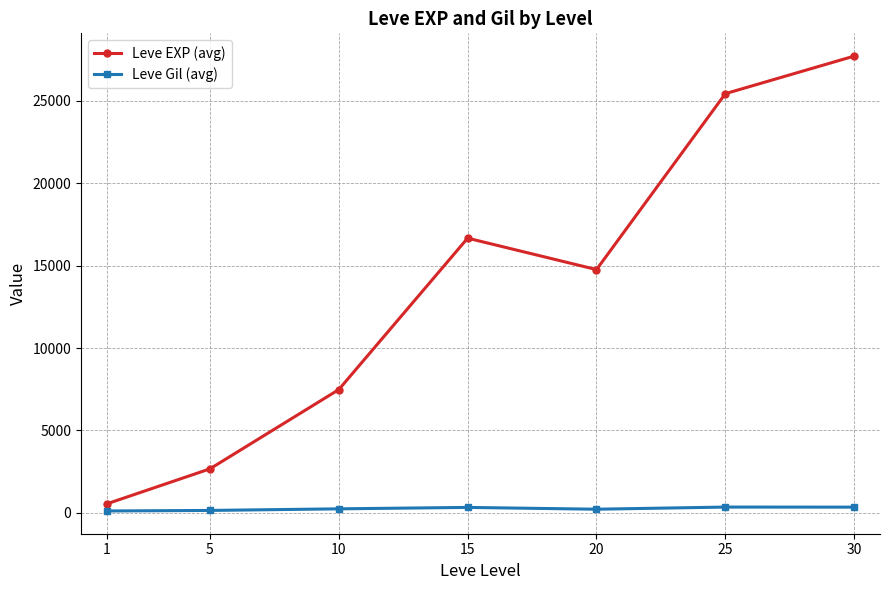

True or false: Leve Gil (avg) and Leve EXP (avg) intersect in this chart.

False